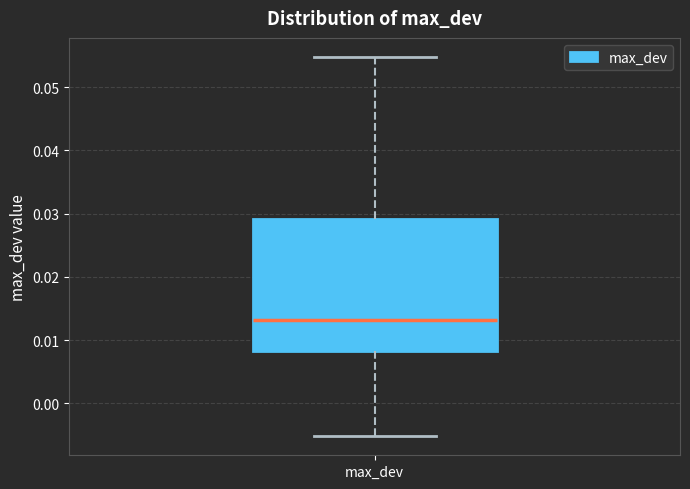

Where does the lower whisker of the box for max_dev end on the y-axis? The values are not printed on the chart, so give them approximately, as read against the axis.

-0.005